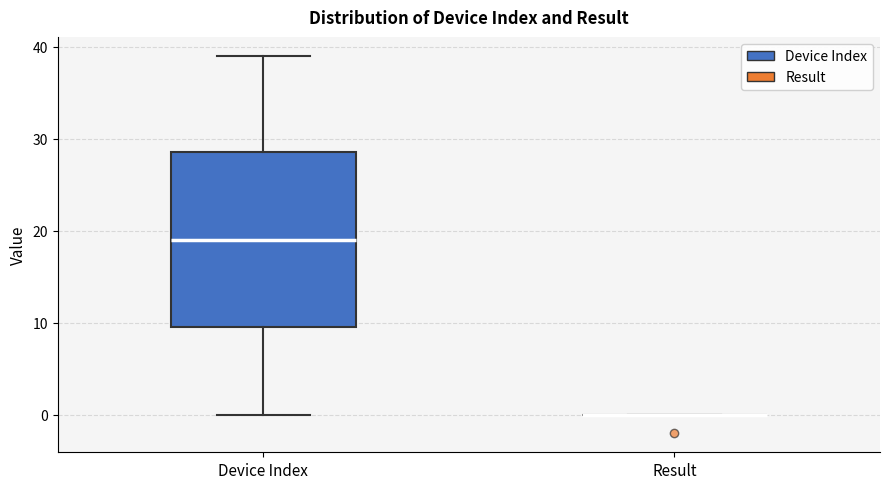

Reading left to right, read every box against the y-axis: the position of its median line, the range the box covers, and the ends of its whiskers. The values are not printed on the chart, so give them approximately, as read against the axis.

Device Index: median 19, box 10 to 29, whiskers 0 to 39
Result: box collapsed to a line at 0, whiskers 0 to 0